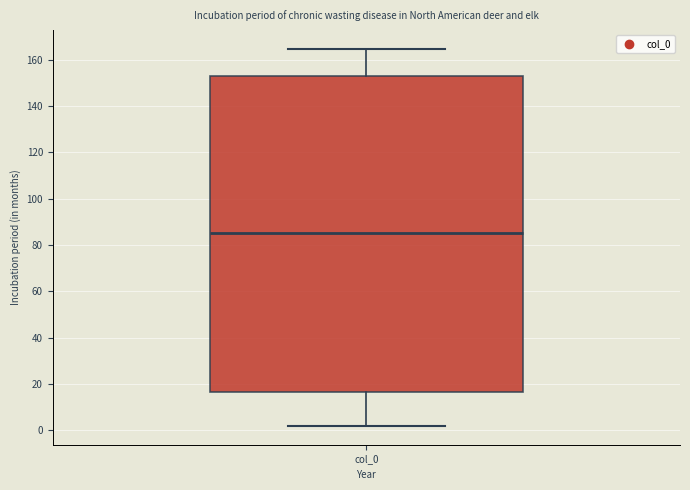

Transcribe this box plot: give where the median line is, the range the box spans, and where the two whiskers end, as read against the y-axis. The values are not printed on the chart, so give them approximately, as read against the axis.

median 86, box 16 to 154, whiskers 2 to 164